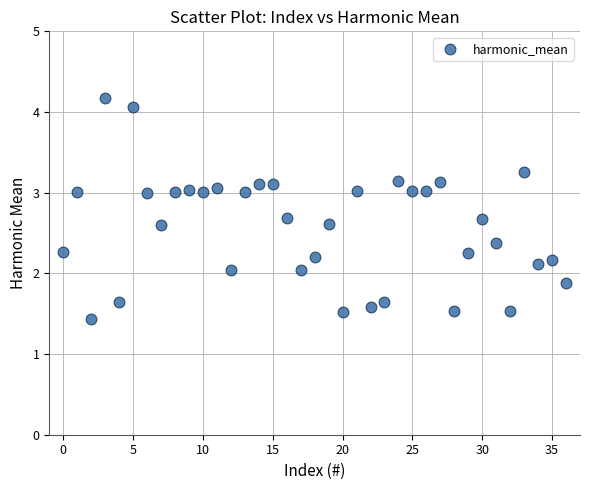

What is the range of Y values (max minus min)?

2.7